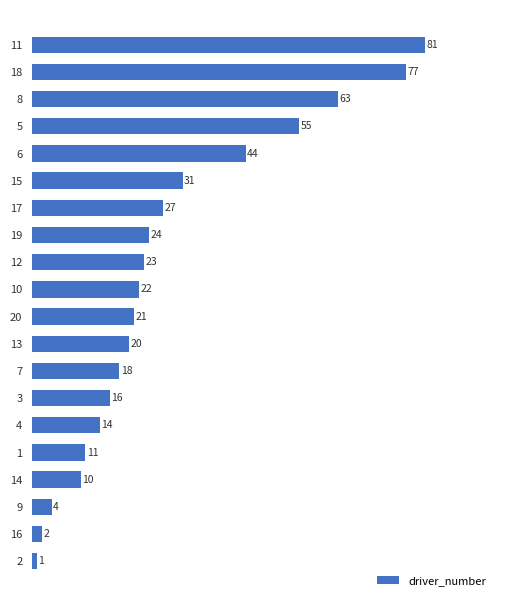

True or false: the data shows 20 at 13.

True